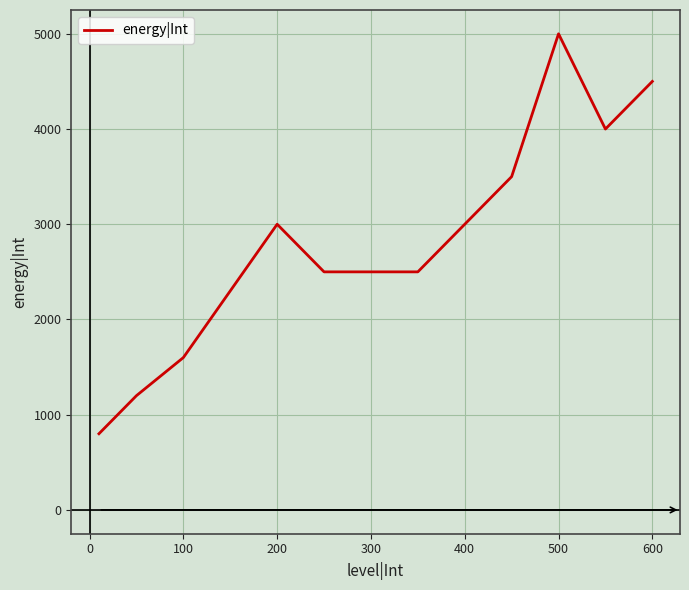

What is the difference between the maximum and minimum values?

4200